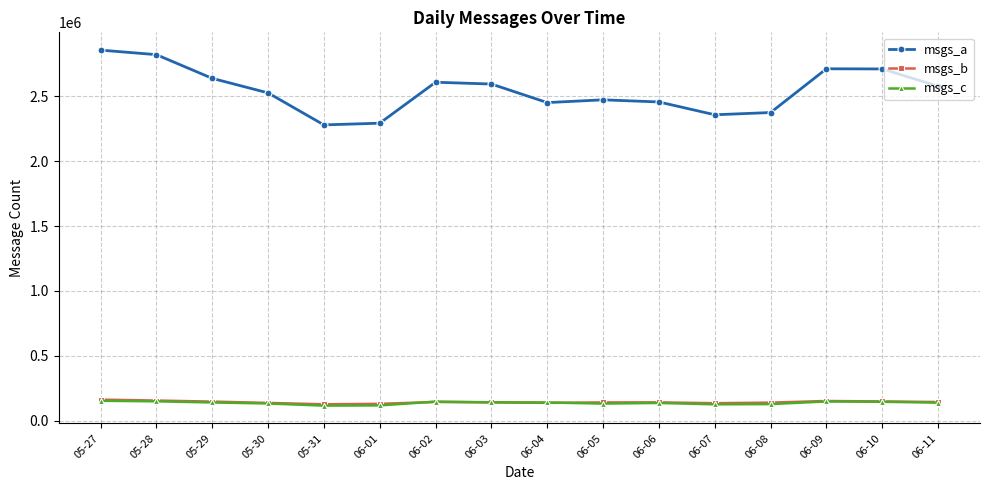

Which series has the largest total across all categories?

msgs_a